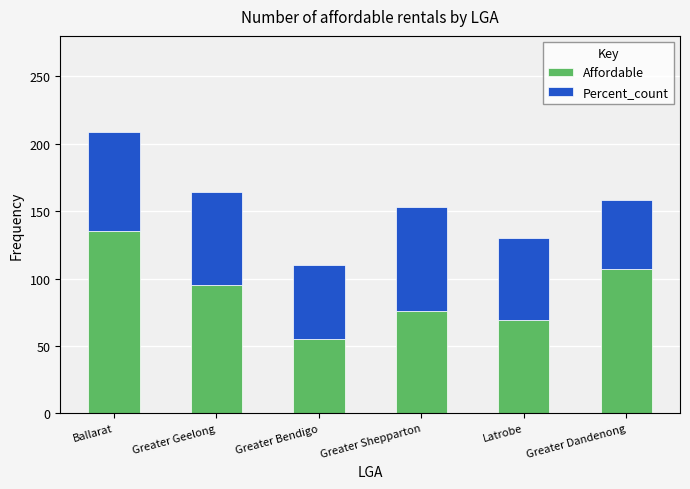

What is the sum of the Affordable values at Greater Bendigo and Greater Geelong?

150